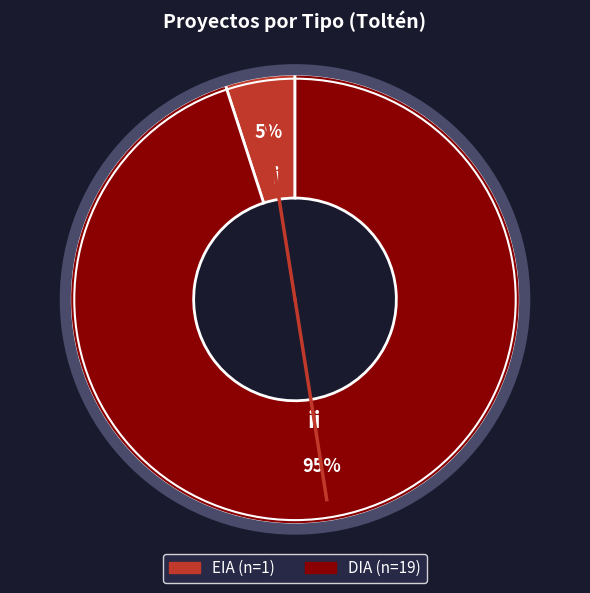

Which slice represents more than half of the pie?

DIA